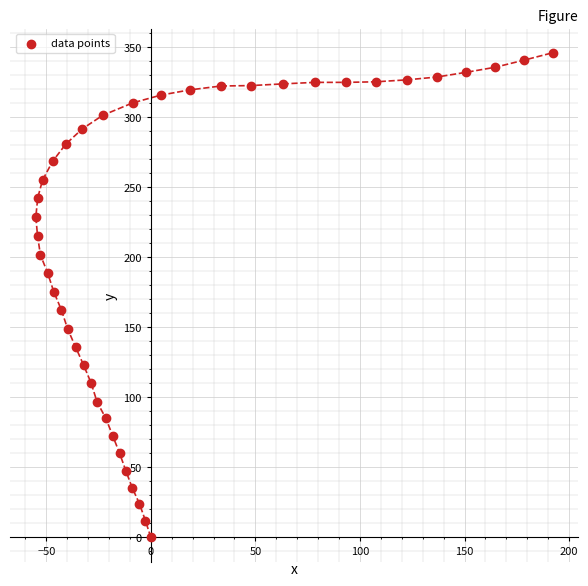

What is the range of Y values (max minus min)?

345.8